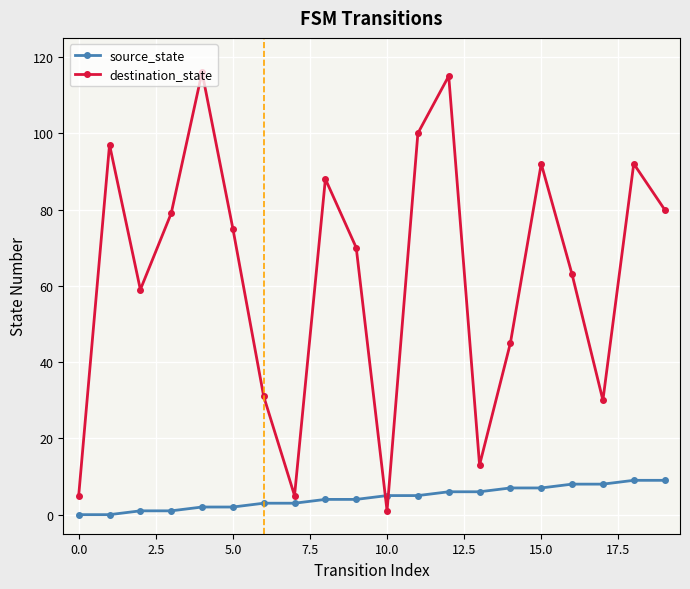

The source_state series shows 4 at 9. True or false?

True